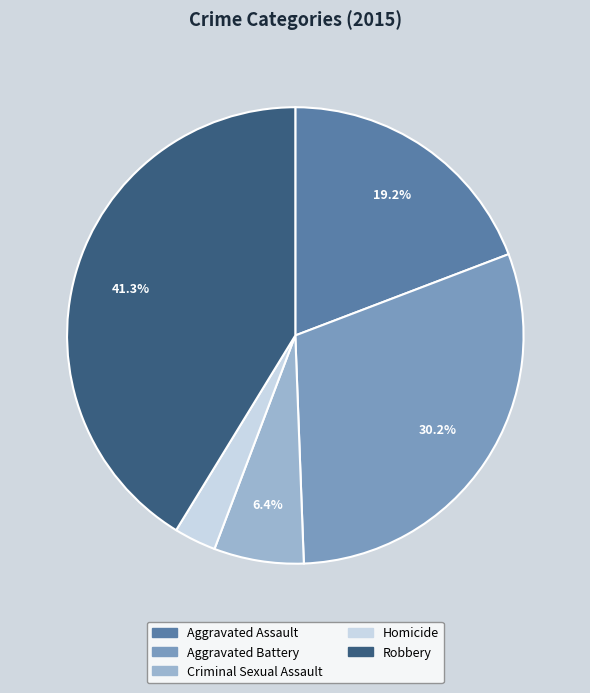

Do Robbery and Aggravated Battery together represent more than half of the pie?

Yes